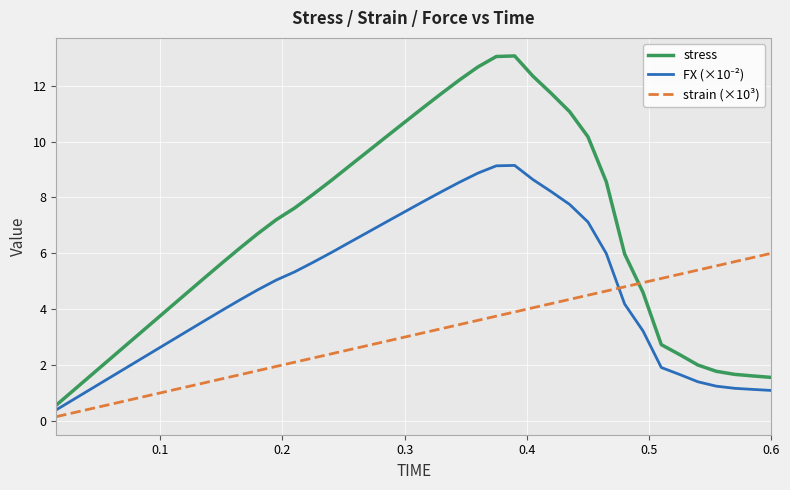

What is the maximum value shown in the chart?

13.1